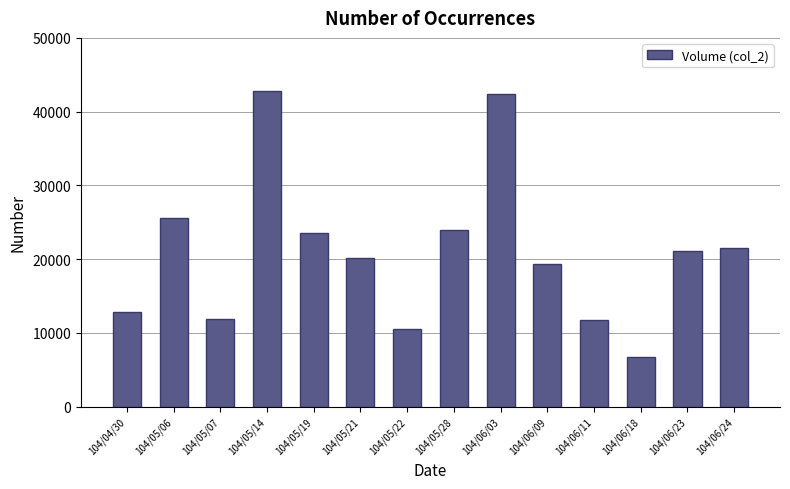

Which has a higher value, 104/05/14 or 104/06/11?

104/05/14